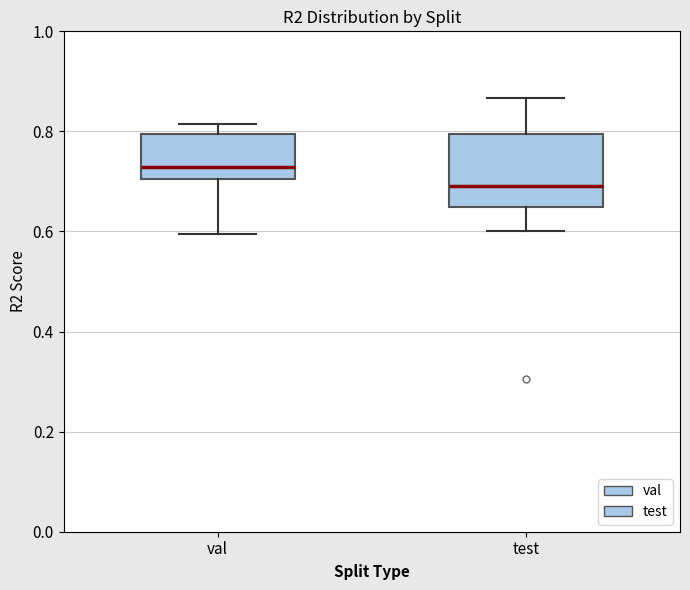

Reading left to right, transcribe this box plot: for each box, give where its median line is, the range the box spans, and where its two whiskers end, as read against the y-axis. The values are not printed on the chart, so give them approximately, as read against the axis.

val: median 0.72, box 0.70 to 0.80, whiskers 0.60 to 0.82
test: median 0.70, box 0.64 to 0.80, whiskers 0.60 to 0.86